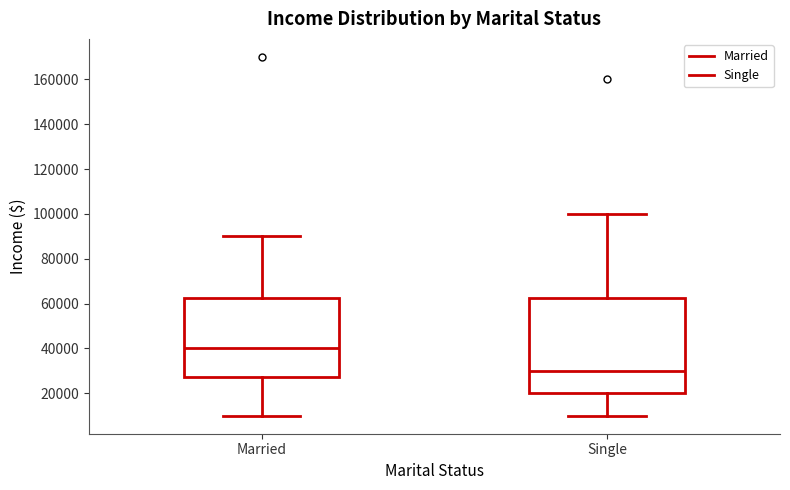

Comparing the boxes themselves (not the whiskers), which one is the tallest?

Single